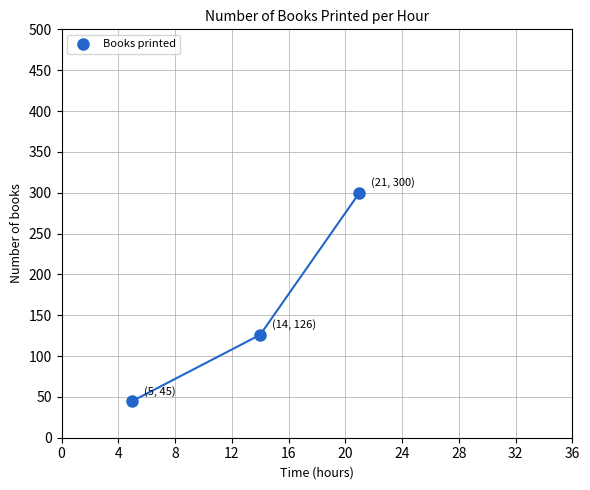

What is the average X value?

13